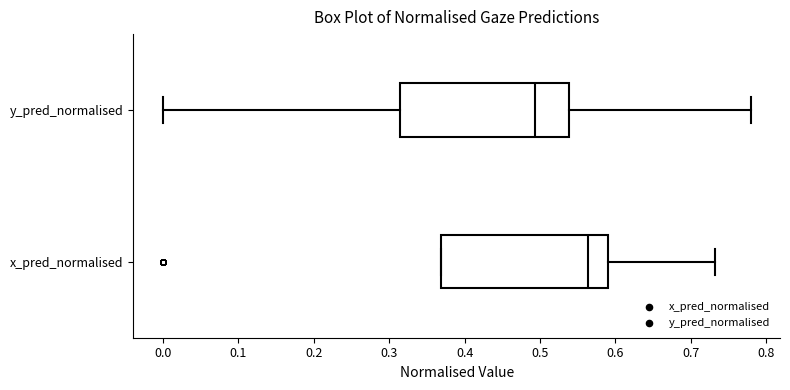

Reading bottom to top, transcribe this box plot: for each box, give where its median line is, the range the box spans, and where its two whiskers end, as read against the x-axis. The values are not printed on the chart, so give them approximately, as read against the axis.

x_pred_normalised: median 0.56, box 0.37 to 0.59, whiskers 0.37 to 0.73
y_pred_normalised: median 0.49, box 0.31 to 0.54, whiskers 0.00 to 0.78